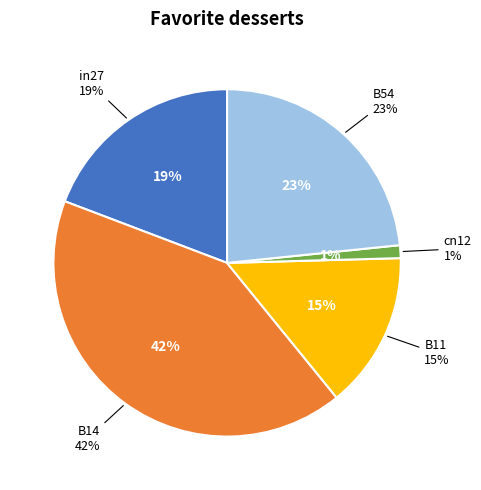

To the nearest percent, what percentage of the pie is B11?

15%